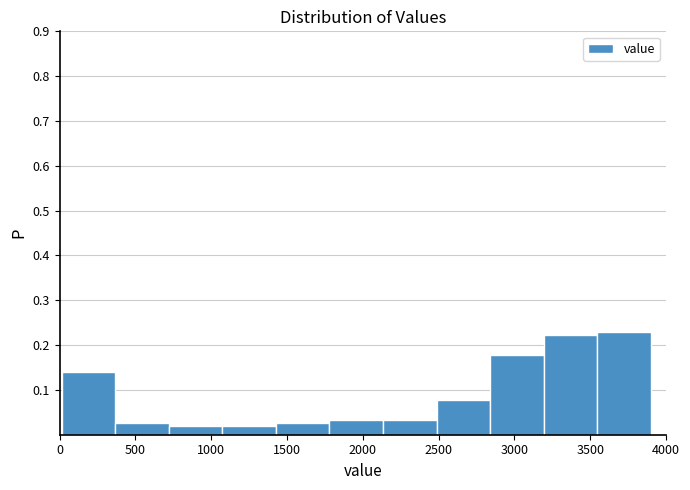

Reading left to right, list every bar in this chart as the range it spans on the x-axis followed by its height. Neither the bar edges nor the heights are printed on the chart, so give them approximately, as read against the axes.

0 to 350: 0.14
350 to 700: 0.03
700 to 1050: 0.02
1050 to 1450: 0.02
1450 to 1800: 0.03
1800 to 2150: 0.03
2150 to 2500: 0.03
2500 to 2850: 0.08
2850 to 3200: 0.18
3200 to 3550: 0.22
3550 to 3900: 0.23